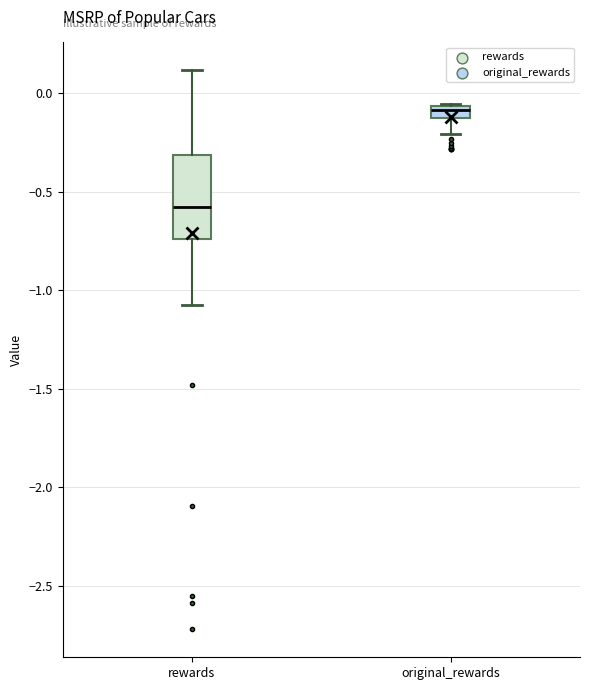

Which box is the tallest, from its lower edge to its upper edge?

rewards